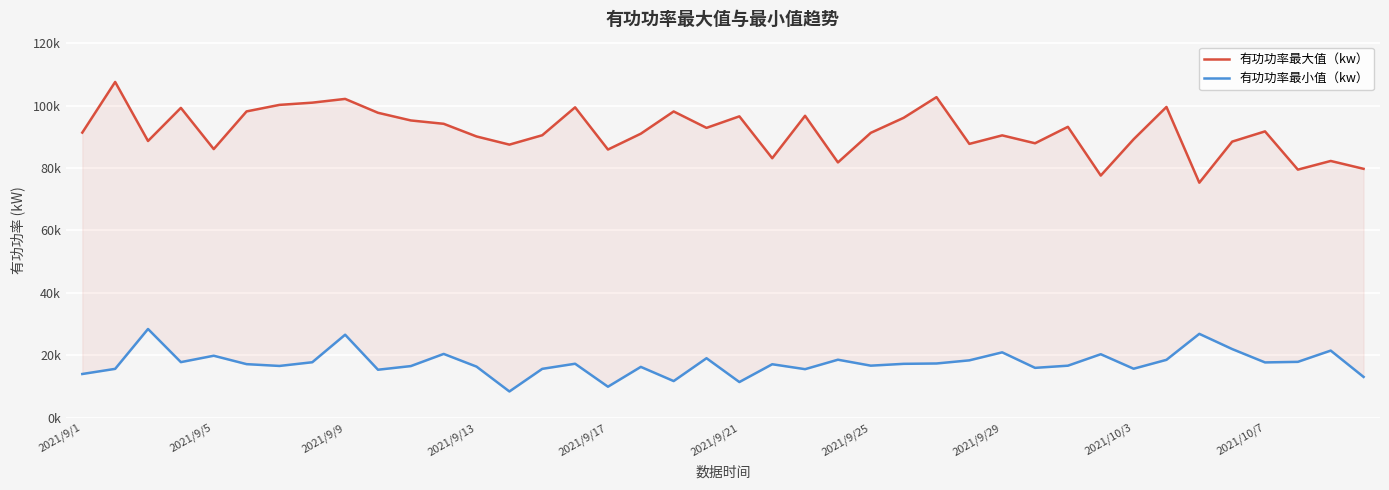

How many series are shown in this chart?

2